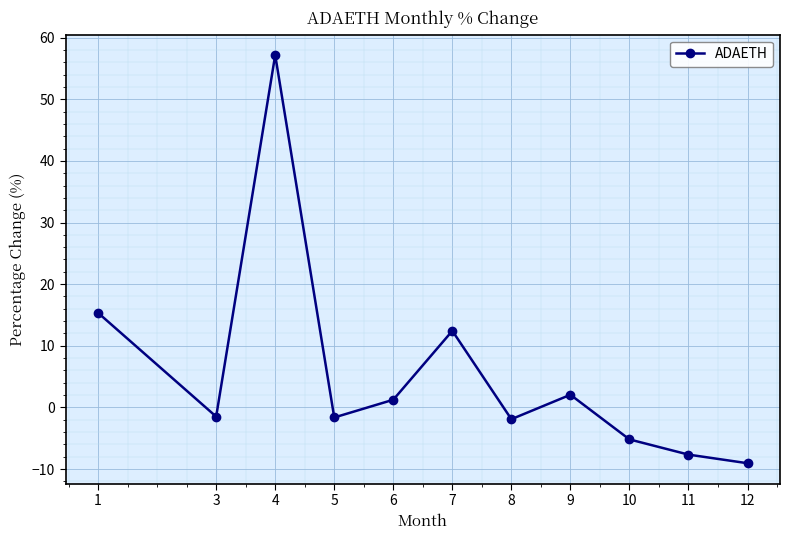

What is the difference between the maximum and second lowest values?

64.8